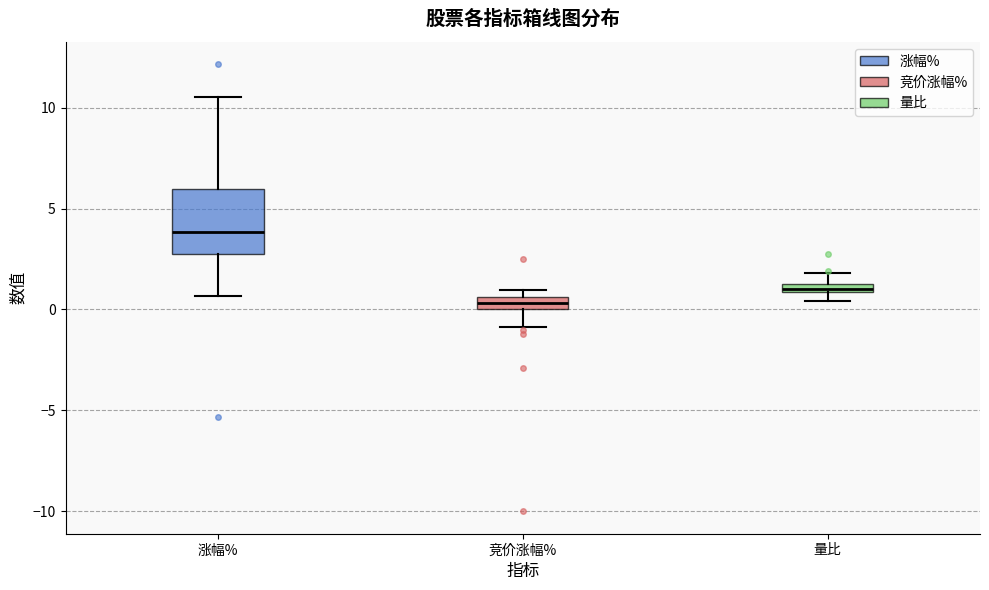

Which box has the lowest median line?

竞价涨幅%